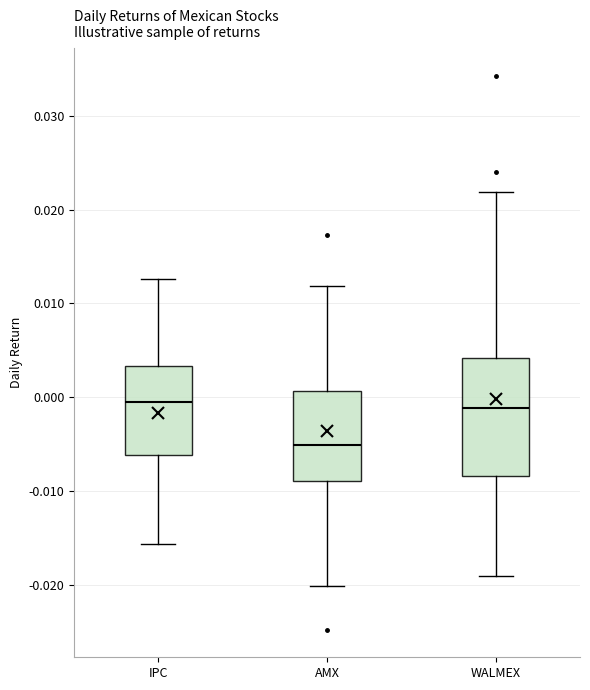

Where does the median line of the box for IPC sit on the y-axis? The values are not printed on the chart, so give them approximately, as read against the axis.

-0.001